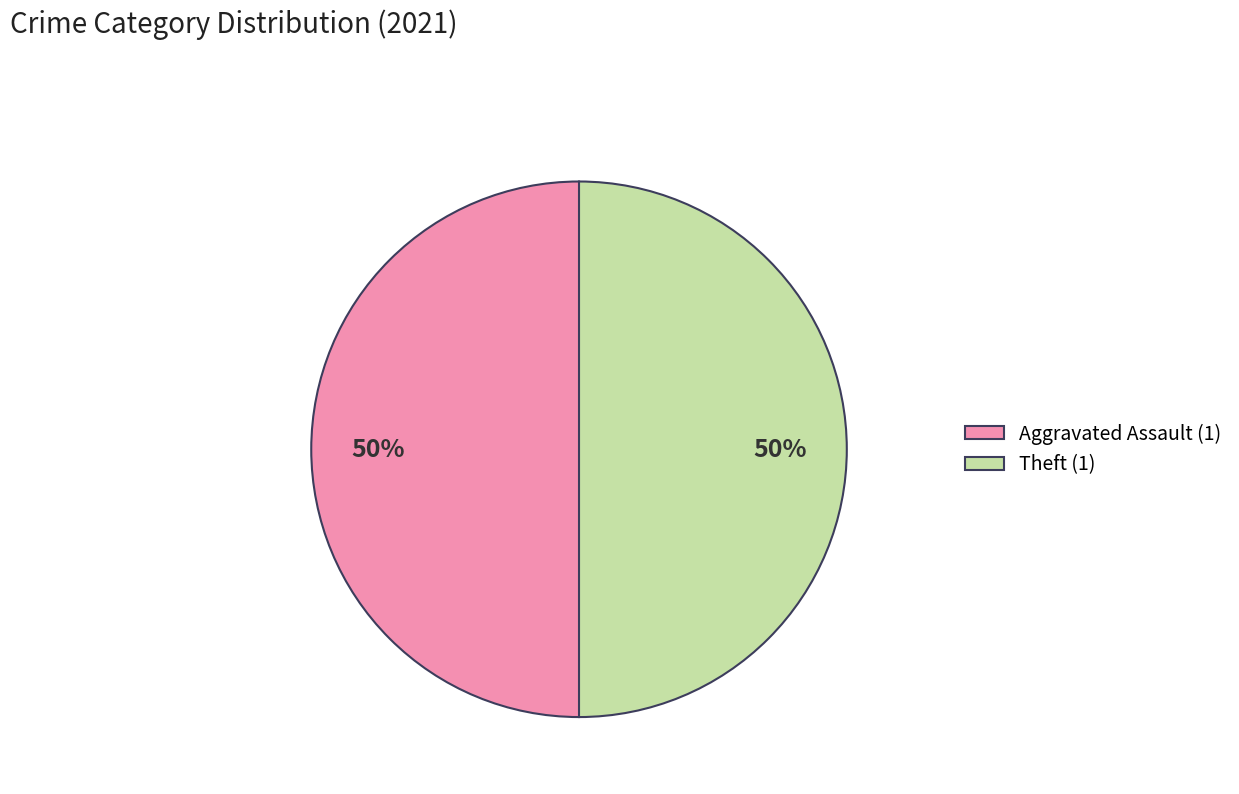

Count the number of slices in the pie.

2